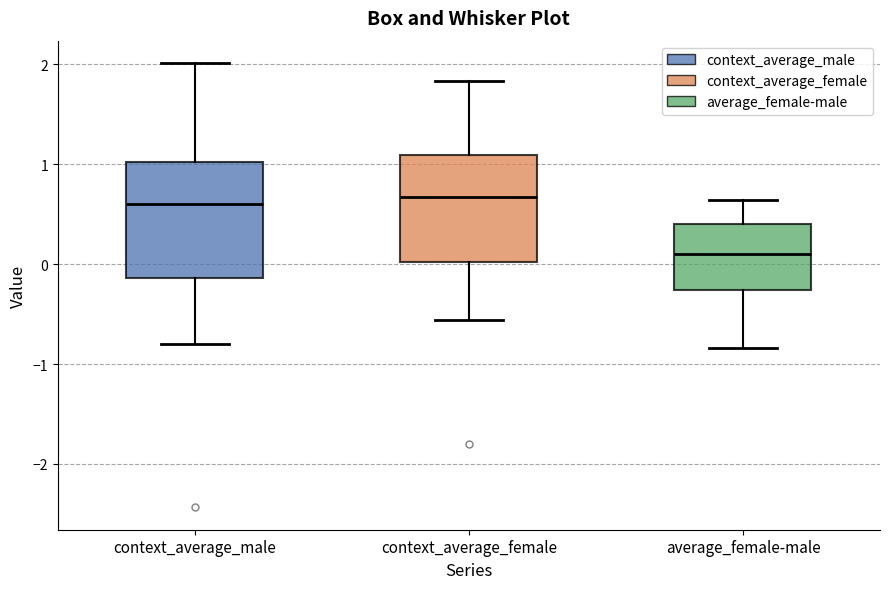

Reading left to right, transcribe this box plot: for each box, give where its median line is, the range the box spans, and where its two whiskers end, as read against the y-axis. The values are not printed on the chart, so give them approximately, as read against the axis.

context_average_male: median 0.6, box -0.1 to 1.0, whiskers -0.8 to 2.0
context_average_female: median 0.7, box 0.0 to 1.1, whiskers -0.6 to 1.8
average_female-male: median 0.1, box -0.3 to 0.4, whiskers -0.8 to 0.6